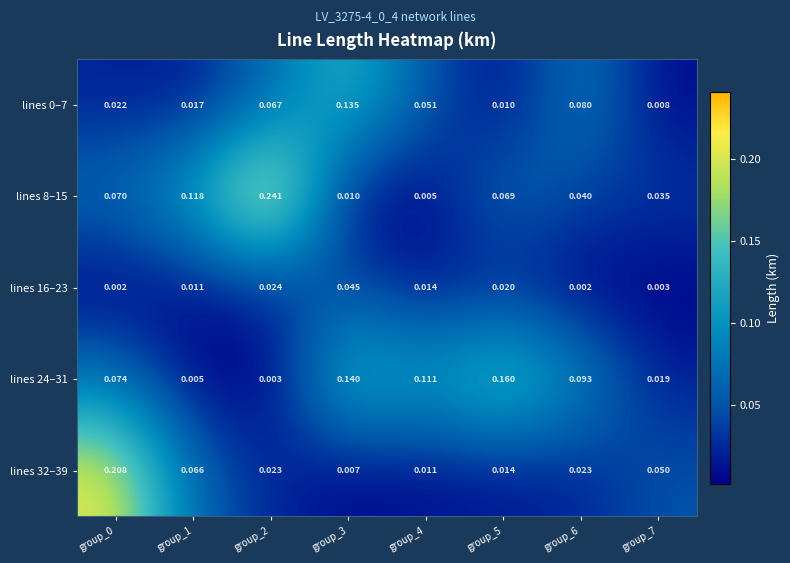

At which category does the chart reach its peak across all series?

group_2